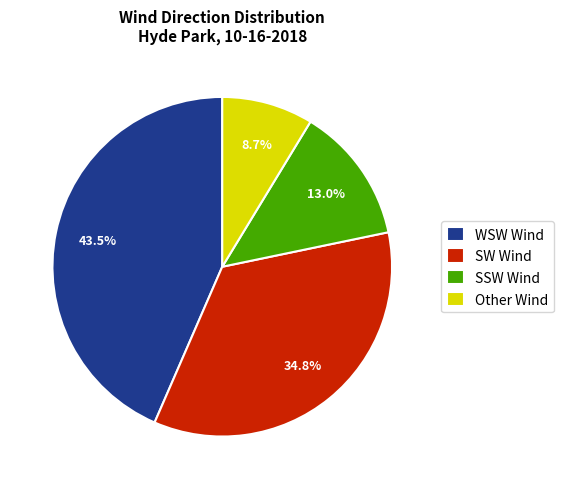

Does SW Wind account for over 50% of the chart?

No